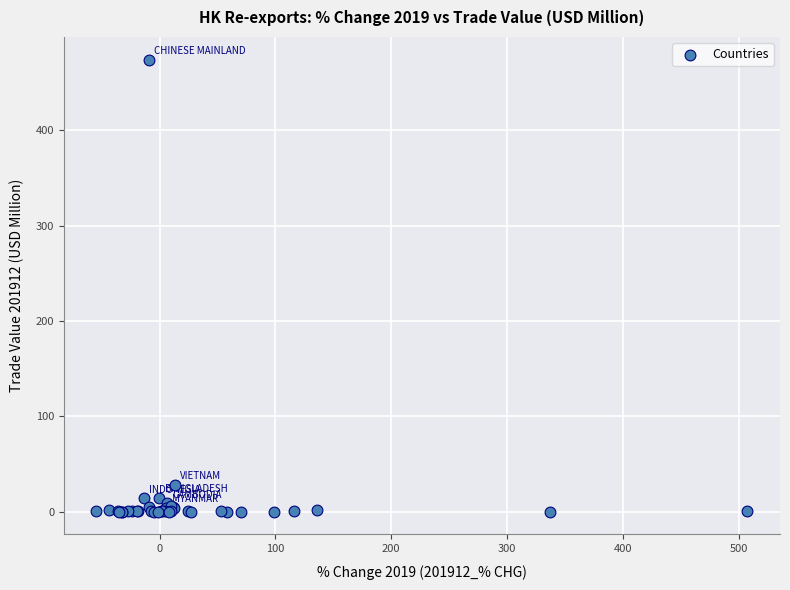

What Y value in the scatter plot is closest to 237?

28.2